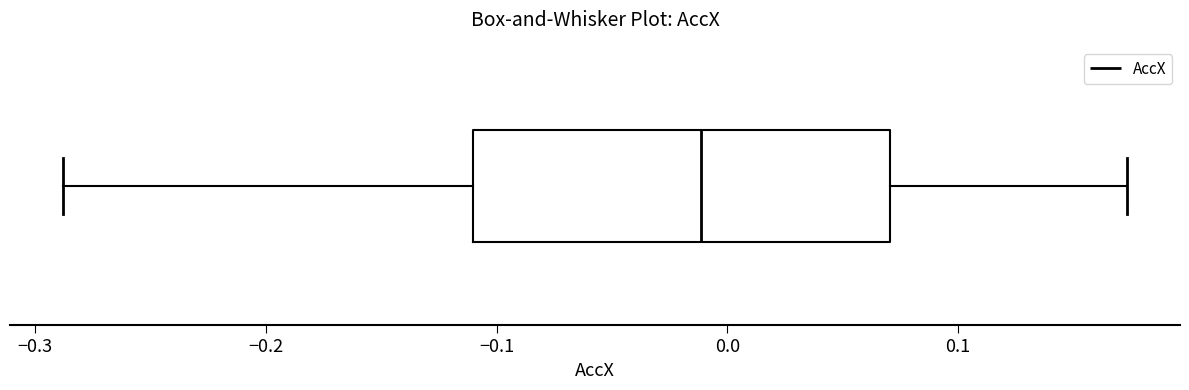

Where does the left whisker of the box end on the x-axis? The values are not printed on the chart, so give them approximately, as read against the axis.

-0.29